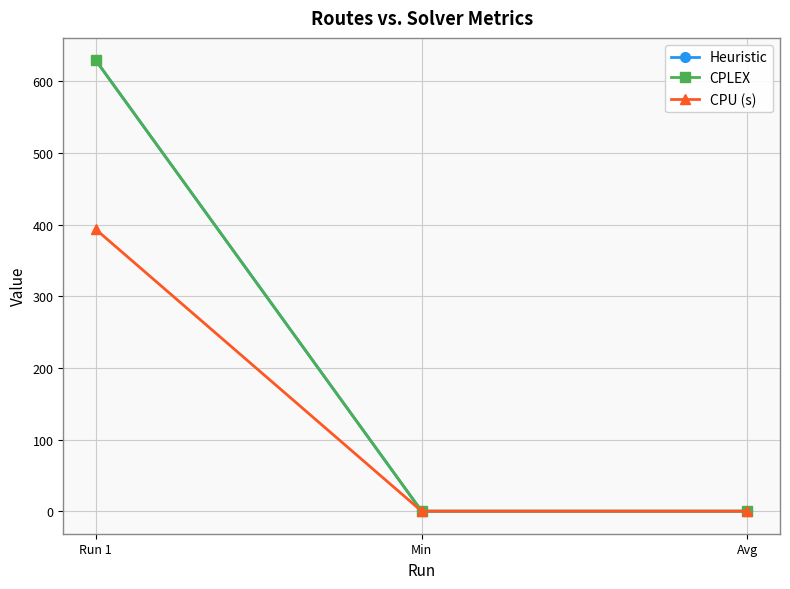

Between Run 1 and Min, which is larger?

Run 1